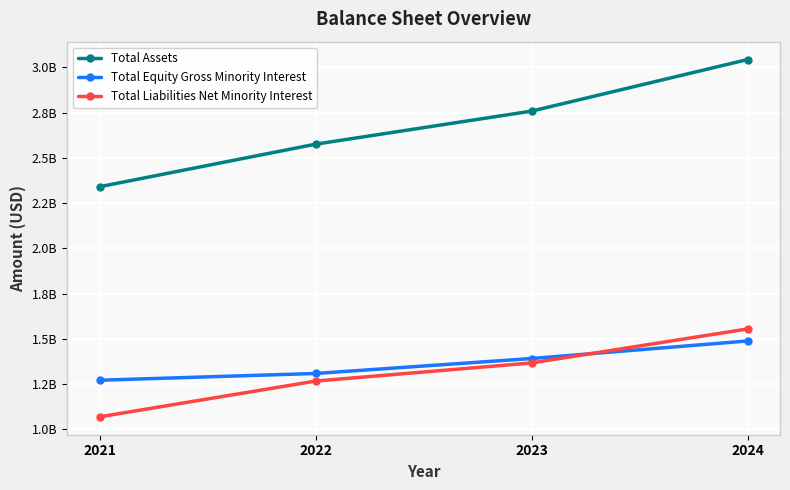

Between 2022 and 2024, which series saw the biggest shift?

Total Assets